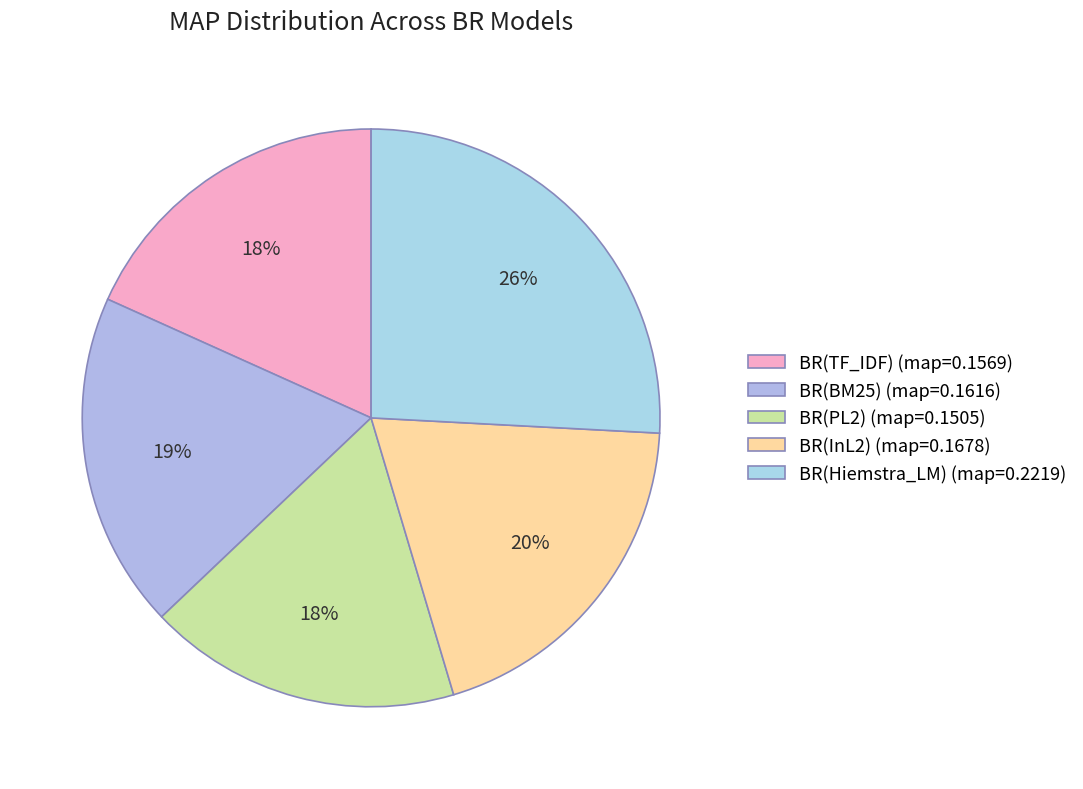

To the nearest percent, what is the difference between the largest and smallest slice percentages?

8%